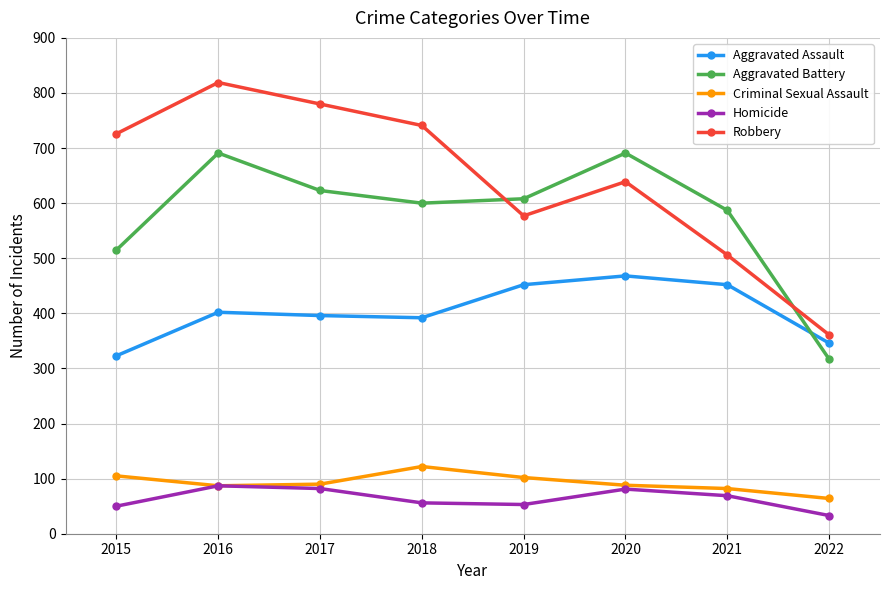

True or false: Criminal Sexual Assault and Aggravated Assault cross at least once.

False